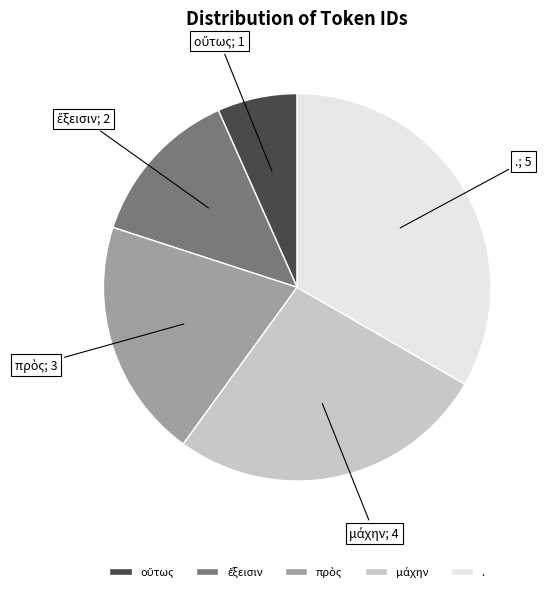

Is it true that . is 23% of the pie?

False